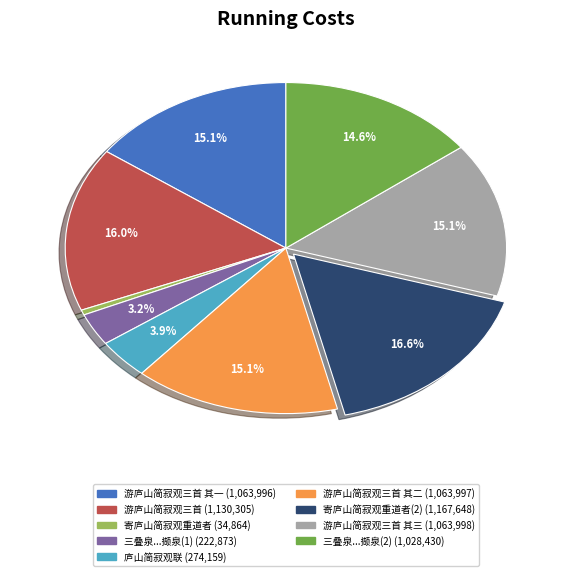

Does any single category account for the majority?

No